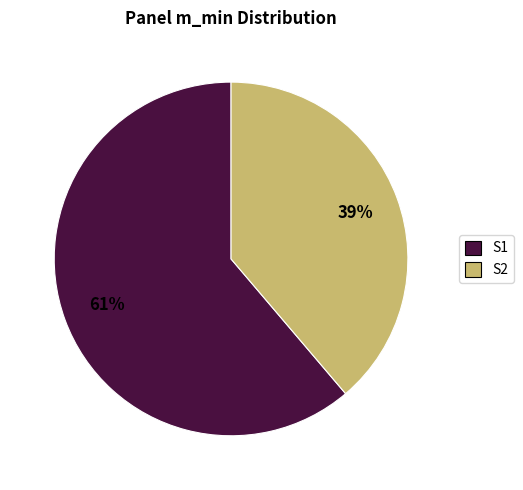

Combined, do S2 and S1 account for over 50%?

Yes